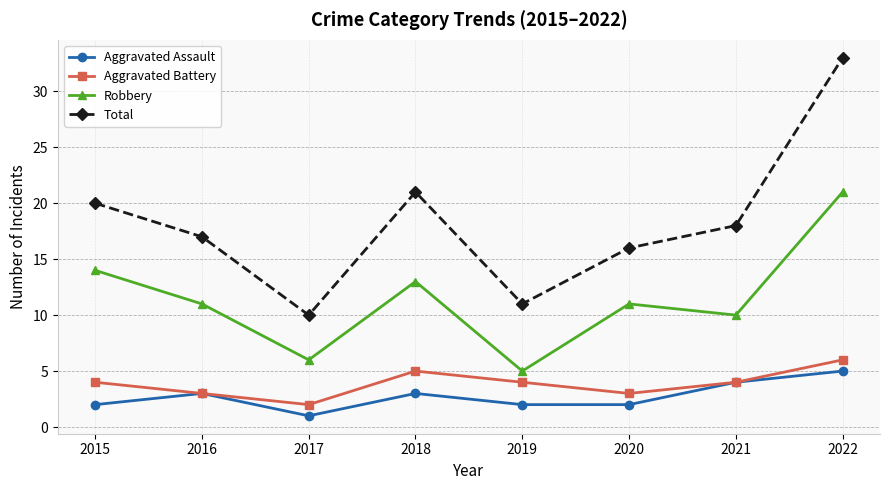

The Total series shows 16 at 2020. True or false?

True